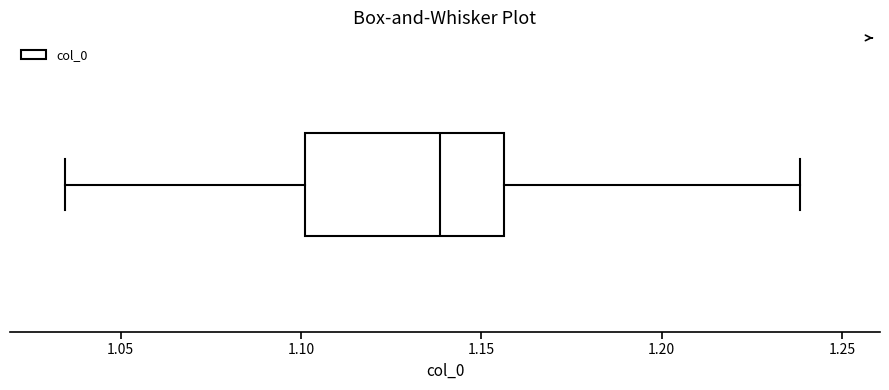

Where does the left whisker of the box end on the x-axis? The values are not printed on the chart, so give them approximately, as read against the axis.

1.035